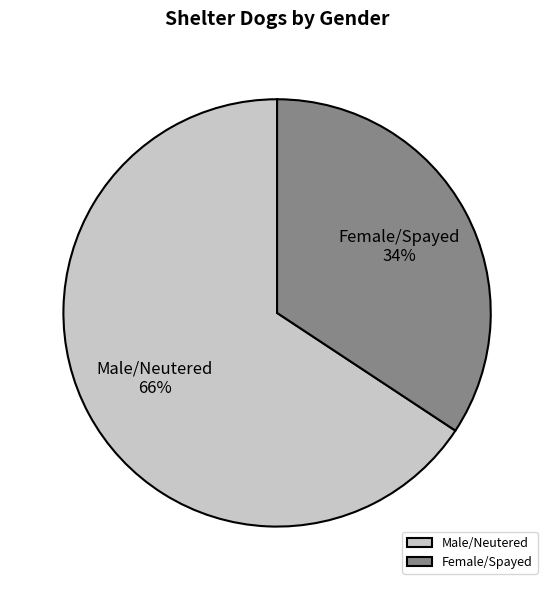

Which slice represents more than half of the pie?

Male/Neutered